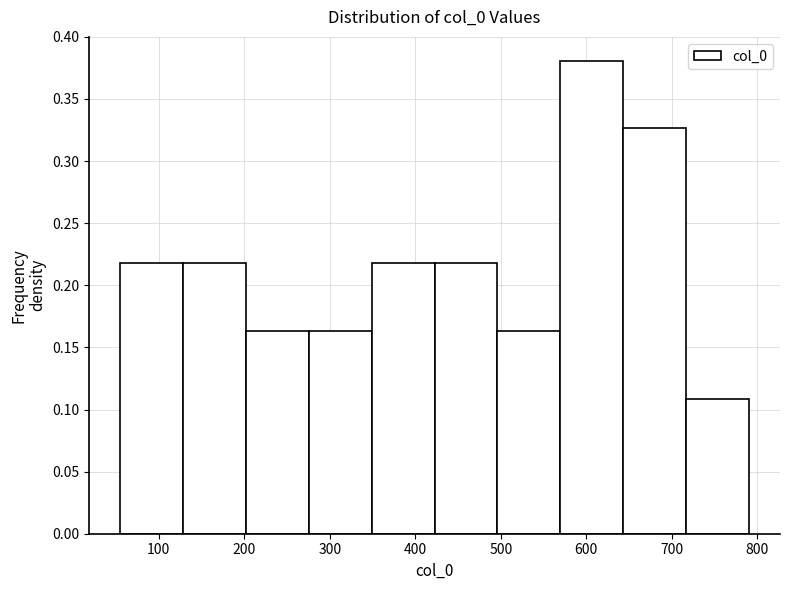

Reading left to right, list every bar in this chart as the range it spans on the x-axis followed by its height. Neither the bar edges nor the heights are printed on the chart, so give them approximately, as read against the axes.

60 to 130: 0.220
130 to 200: 0.220
200 to 280: 0.165
280 to 350: 0.165
350 to 420: 0.220
420 to 500: 0.220
500 to 570: 0.165
570 to 640: 0.380
640 to 720: 0.325
720 to 790: 0.110